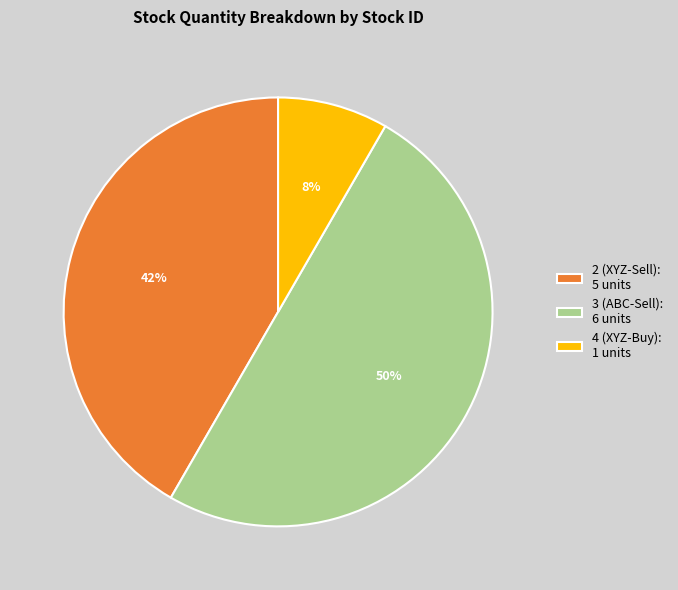

How many segments does this pie chart have?

3